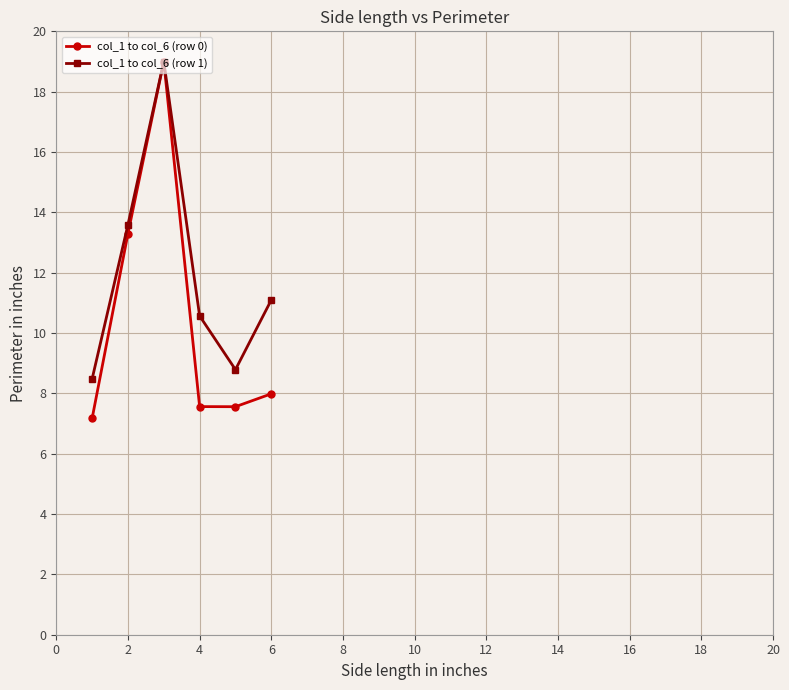

What is the value of the col_1 to col_6 (row 1) point at the 6th from the left?

11.1